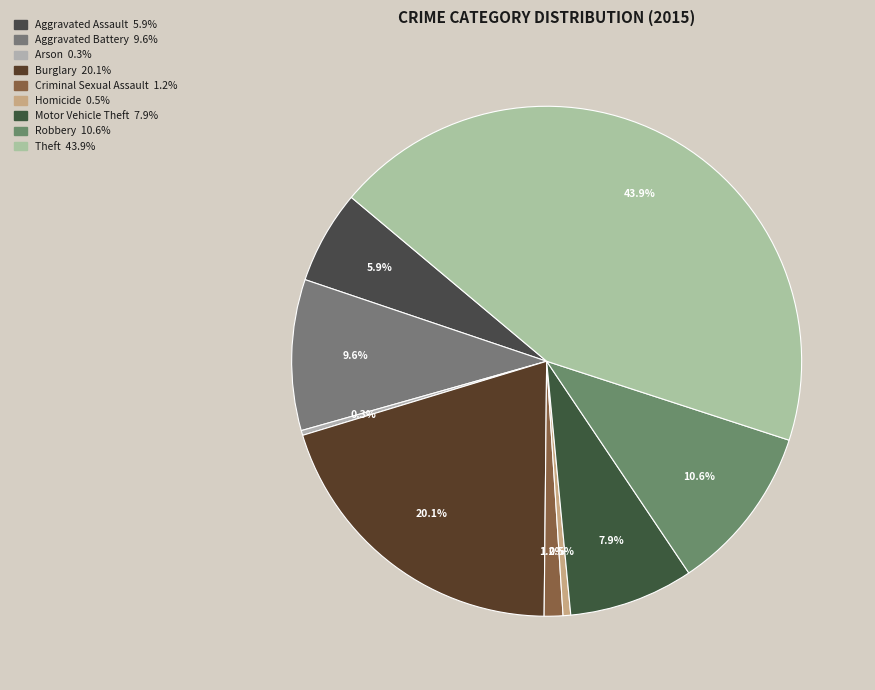

Is there a majority slice in this chart?

No